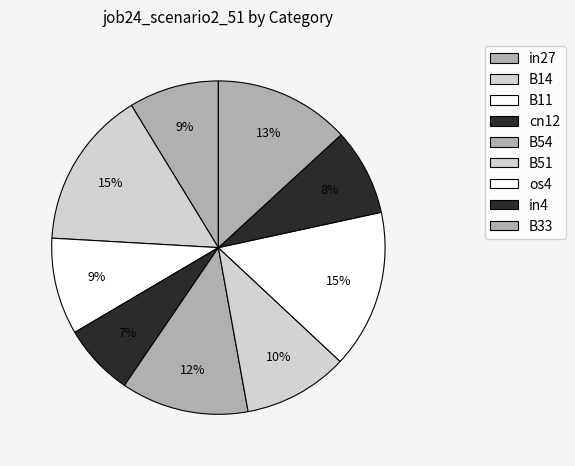

Count the number of slices in the pie.

9